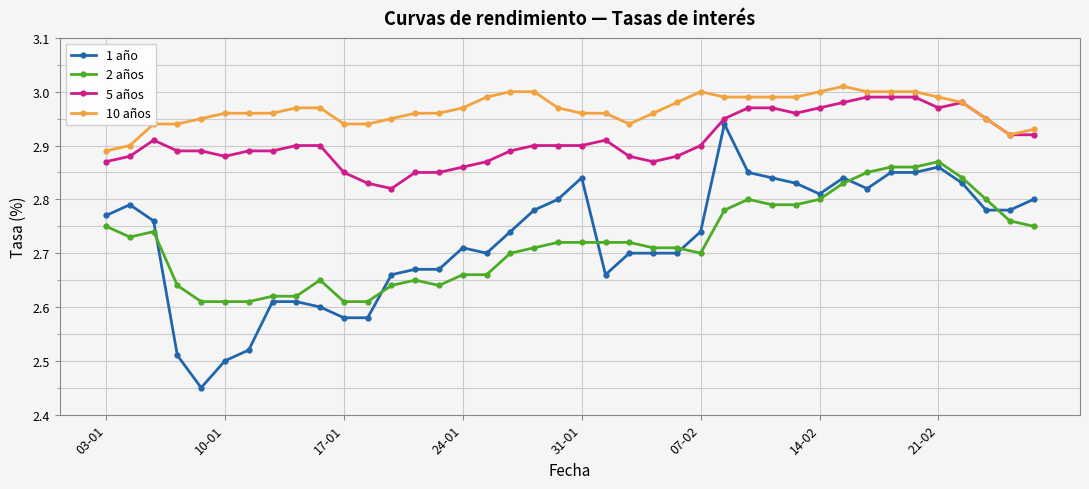

True or false: 1 año has more than 2 interior local peaks.

True